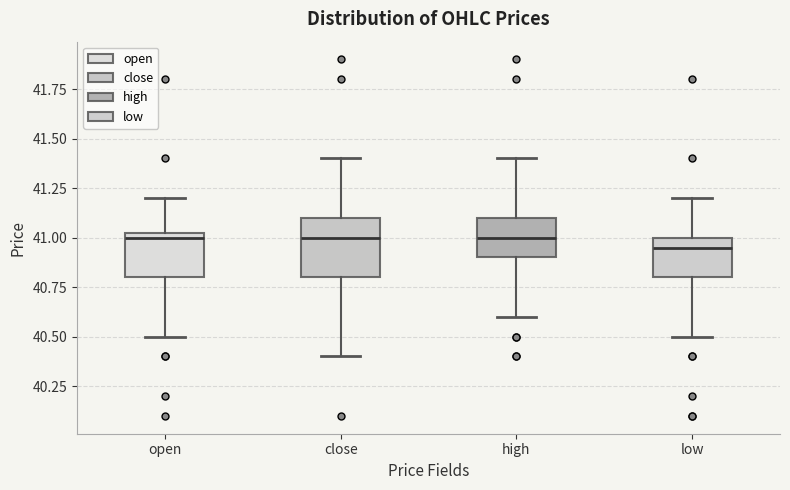

Reading left to right, transcribe this box plot: for each box, give where its median line is, the range the box spans, and where its two whiskers end, as read against the y-axis. The values are not printed on the chart, so give them approximately, as read against the axis.

open: median 41.00, box 40.80 to 41.05, whiskers 40.50 to 41.20
close: median 41.00, box 40.80 to 41.10, whiskers 40.40 to 41.40
high: median 41.00, box 40.90 to 41.10, whiskers 40.60 to 41.40
low: median 40.95, box 40.80 to 41.00, whiskers 40.50 to 41.20